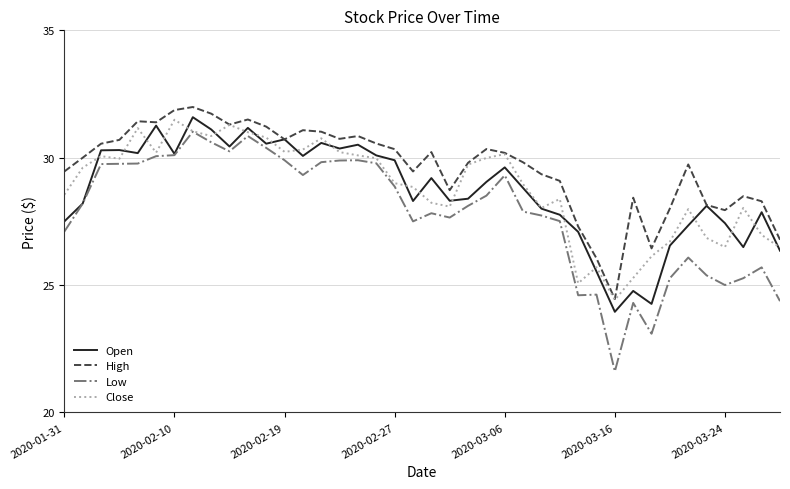

True or false: High and Low intersect in this chart.

False